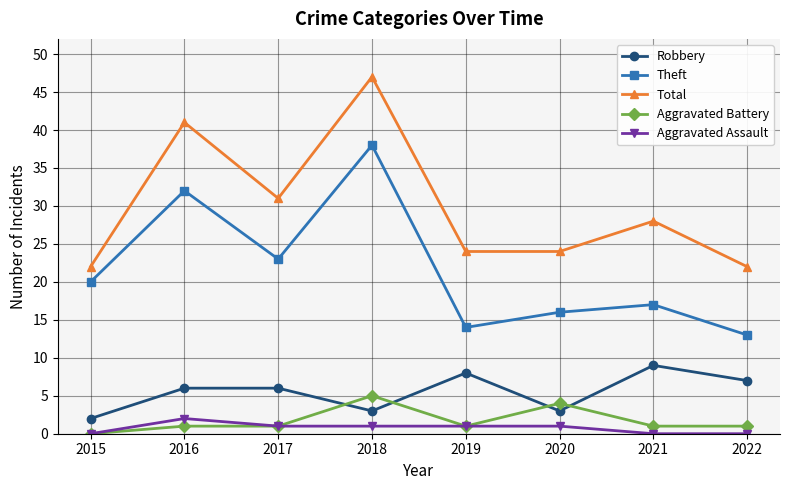

Where is Theft nearest to the value 25?

2017